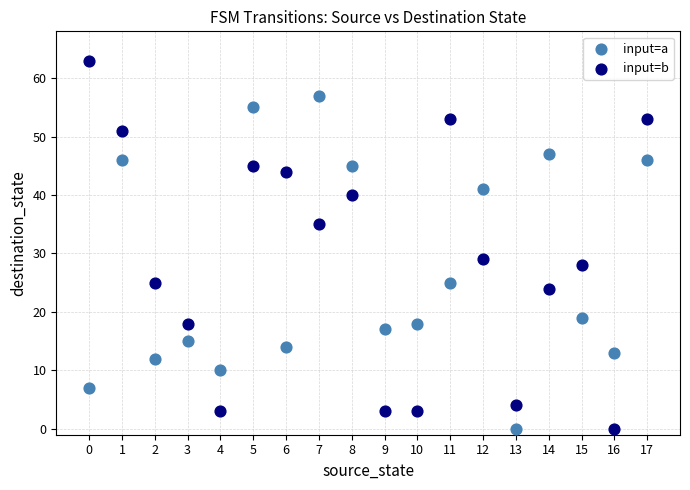

Across all data points, what is the range of Y values (max minus min)?

63